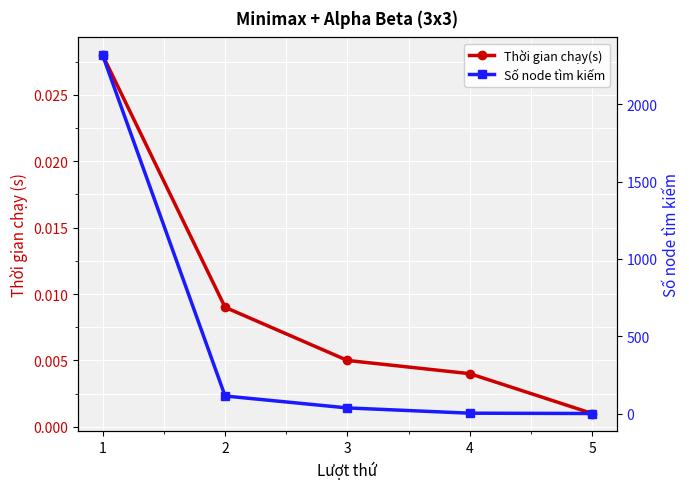

What is the spread (max minus min) of values at 5?

2.0